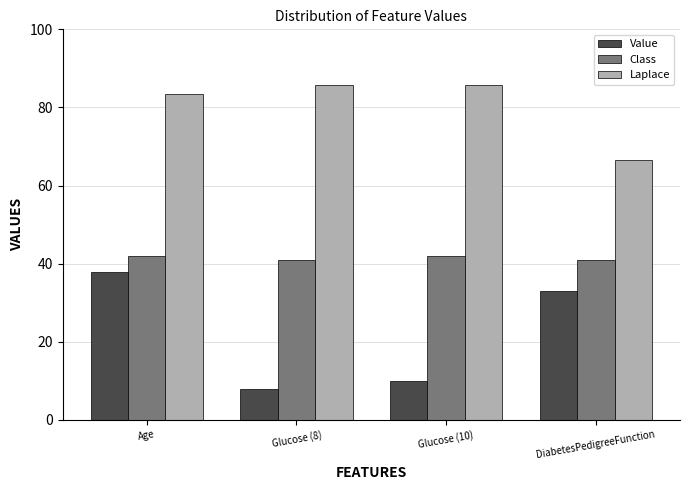

How many bars are there in total?

12